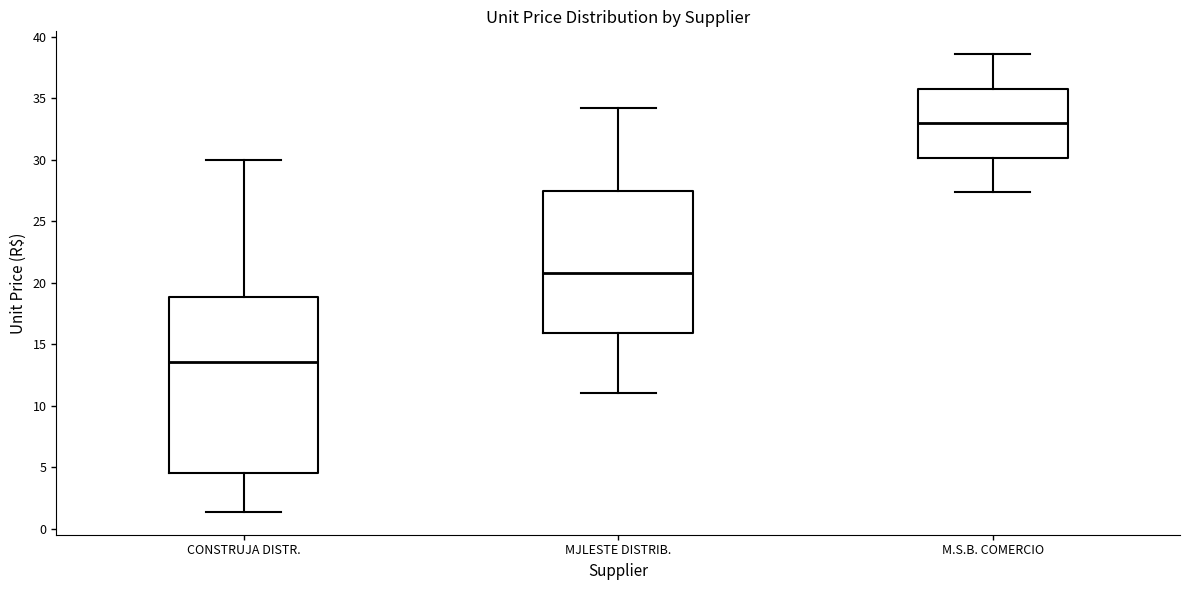

Reading left to right, transcribe this box plot: for each box, give where its median line is, the range the box spans, and where its two whiskers end, as read against the y-axis. The values are not printed on the chart, so give them approximately, as read against the axis.

CONSTRUJA DISTR.: median 13.5, box 4.5 to 19.0, whiskers 1.5 to 30.0
MJLESTE DISTRIB.: median 21.0, box 16.0 to 27.5, whiskers 11.0 to 34.0
M.S.B. COMERCIO: median 33.0, box 30.0 to 36.0, whiskers 27.5 to 38.5